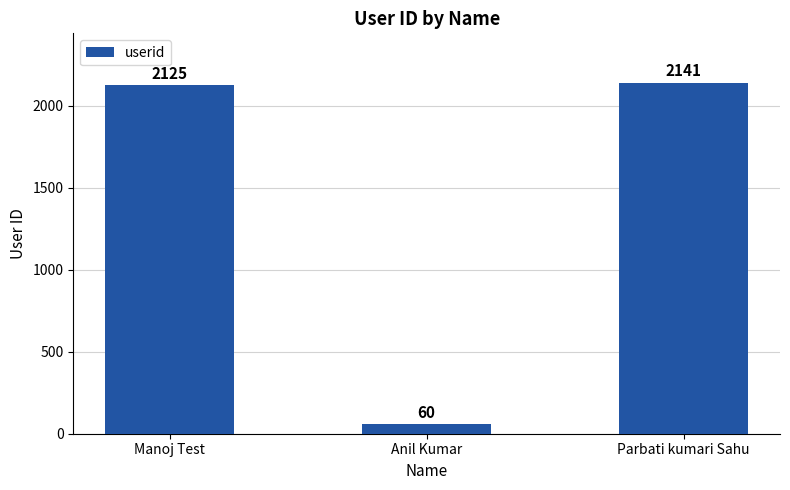

Approximately how many times larger is the value at Parbati kumari Sahu compared to Anil Kumar?

35.7